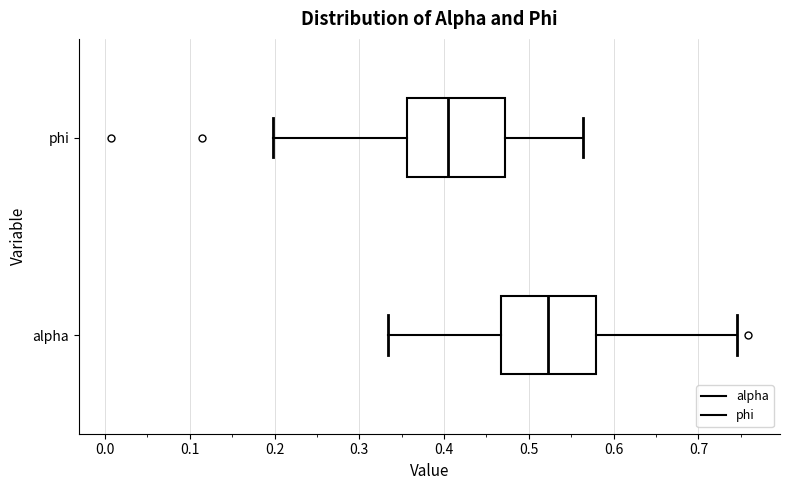

Which box's median line is the furthest to the right?

alpha